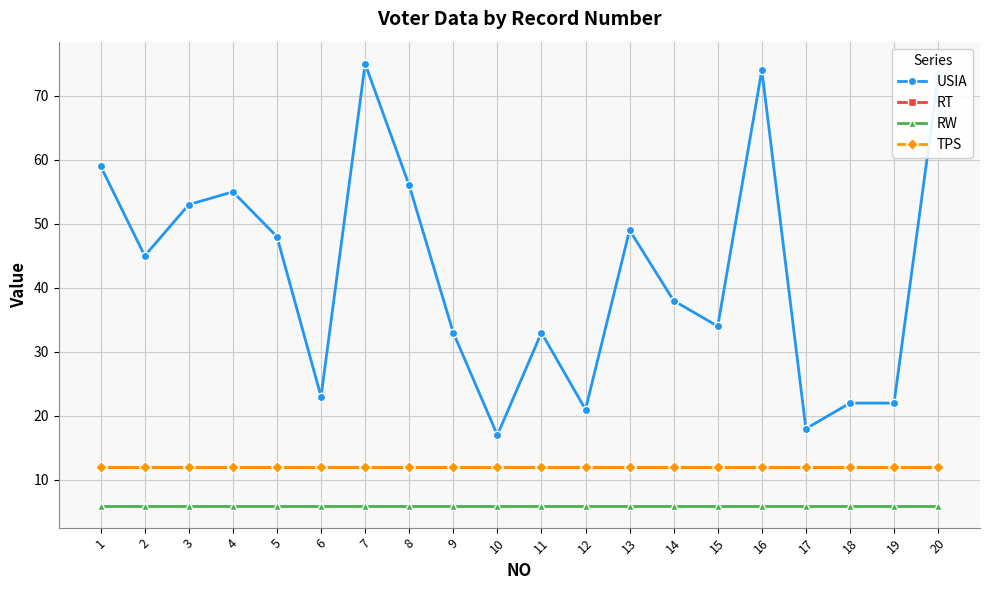

What is the spread (max minus min) of values at 10?

11